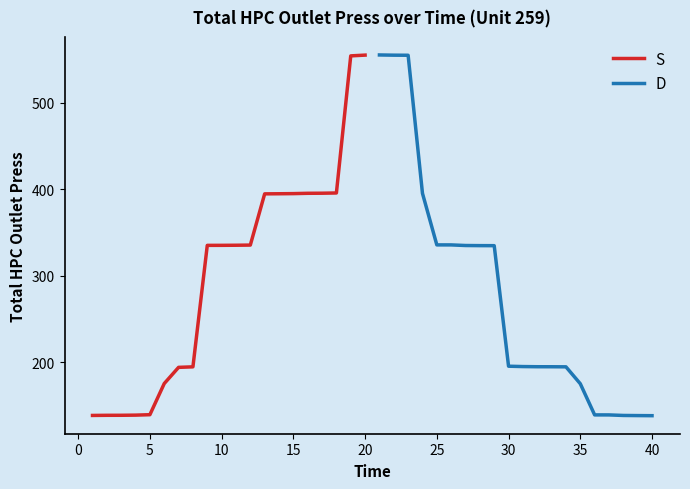

Which series ends up on top after the final intersection of D and S?

S